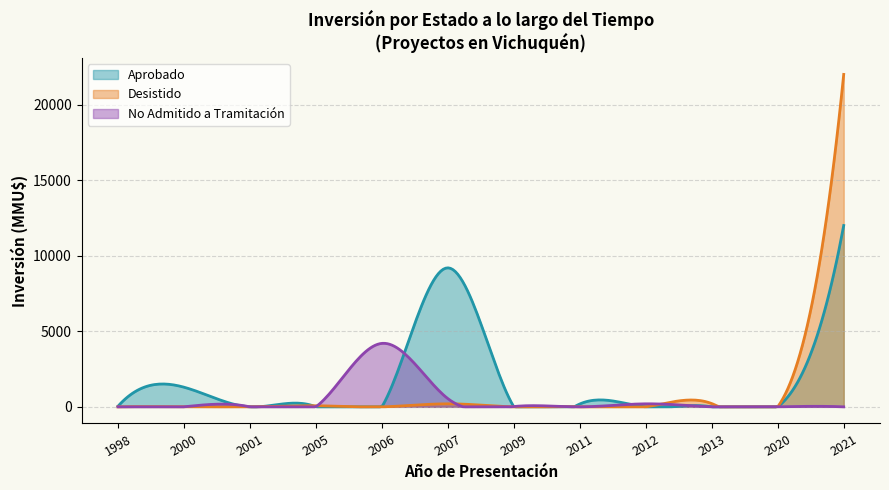

Which series has the largest range (max minus min)?

Desistido